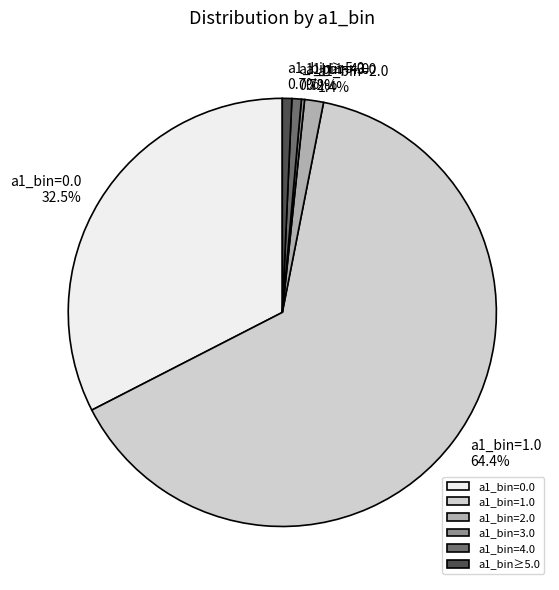

What is the largest slice in the pie chart?

a1_bin=1.0